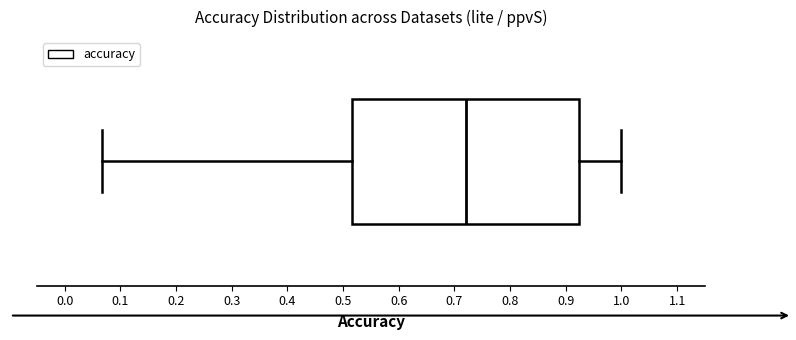

Transcribe this box plot: give where the median line is, the range the box spans, and where the two whiskers end, as read against the x-axis. The values are not printed on the chart, so give them approximately, as read against the axis.

median 0.72, box 0.52 to 0.92, whiskers 0.07 to 1.00